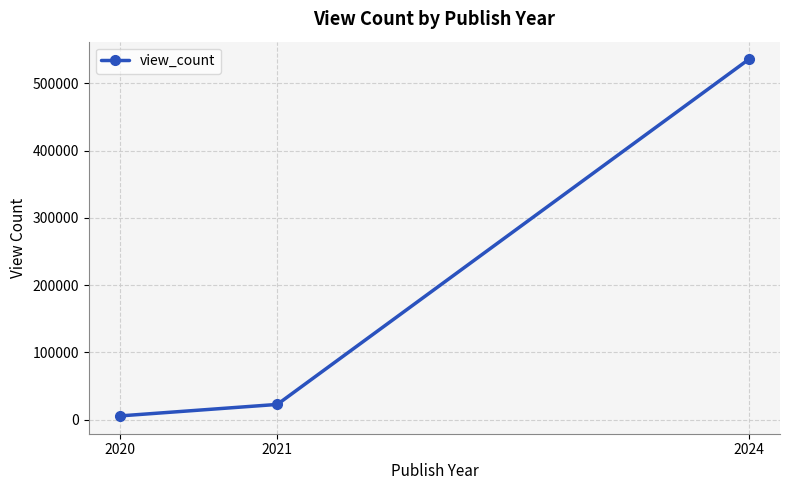

What is the value of the 2nd point from the left?

22450